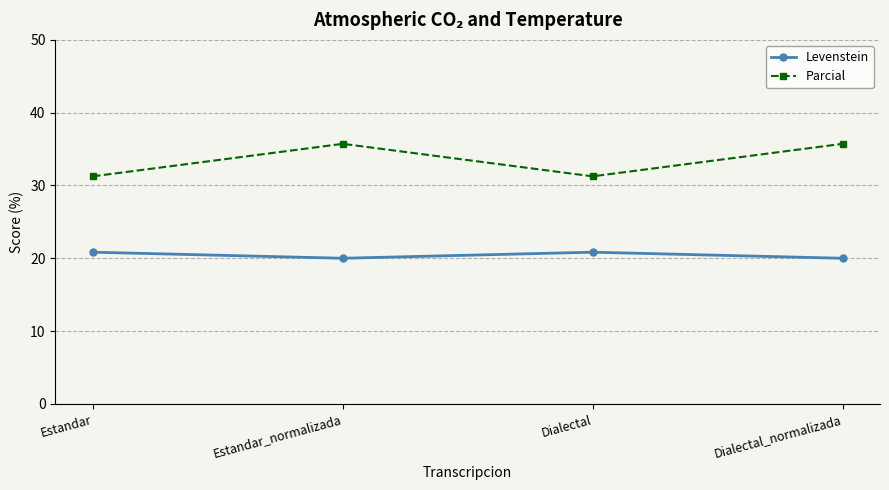

At which category does Levenstein reach its first local valley?

Estandar_normalizada